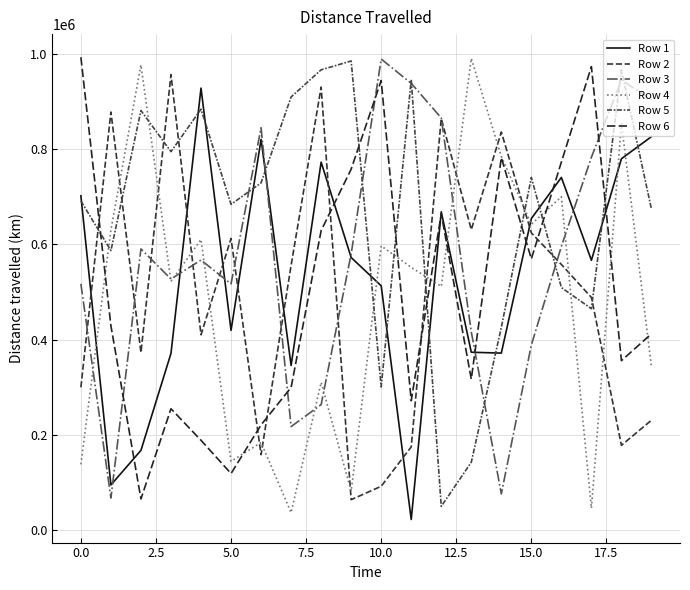

Is this an area chart (filled region under the line)?

No